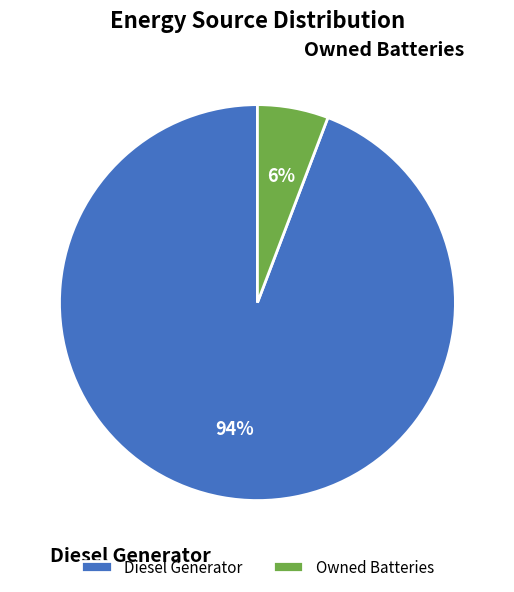

Which has a higher value, Diesel Generator or Owned Batteries?

Diesel Generator